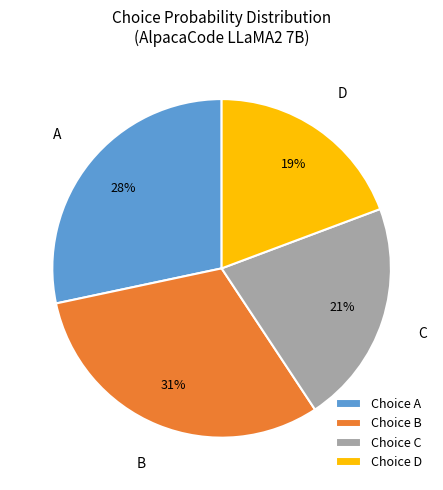

Rank the categories by value from lowest to highest.

Choice D, Choice C, Choice A, Choice B